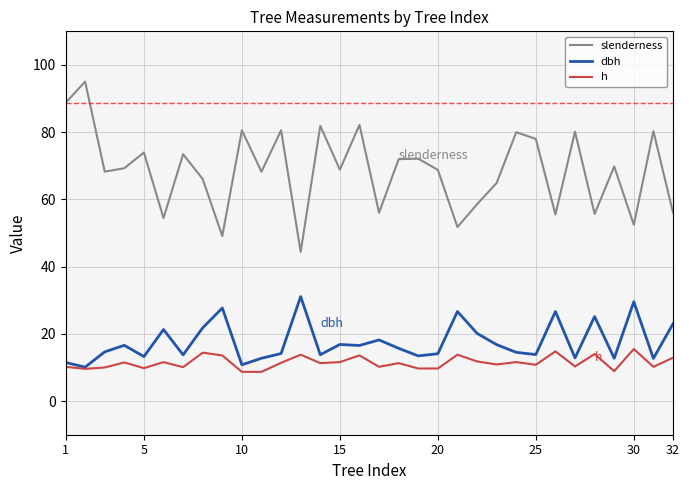

How many lines are shown in the chart?

3